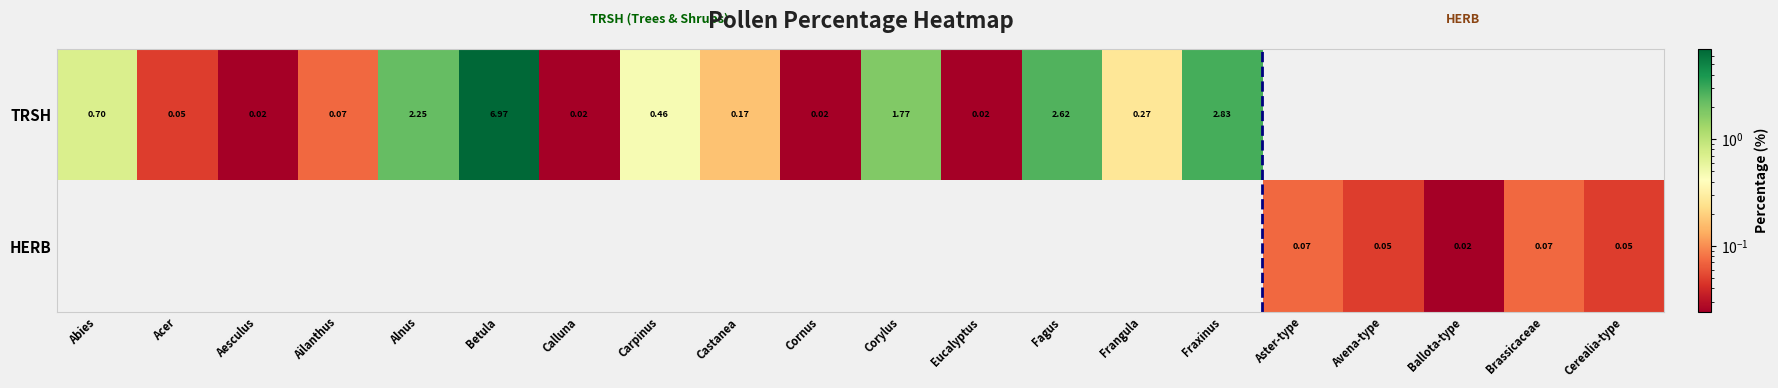

Is the value of HERB at Aster-type greater than the value of TRSH at Betula?

No